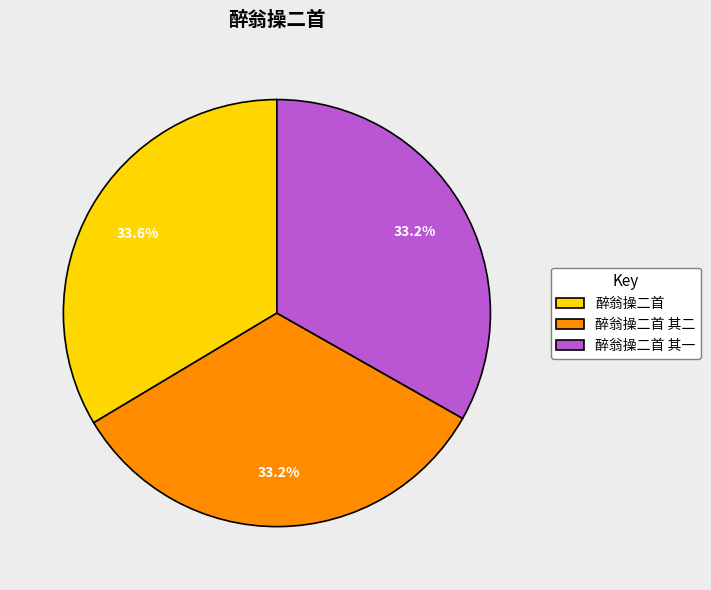

Count the number of slices in the pie.

3